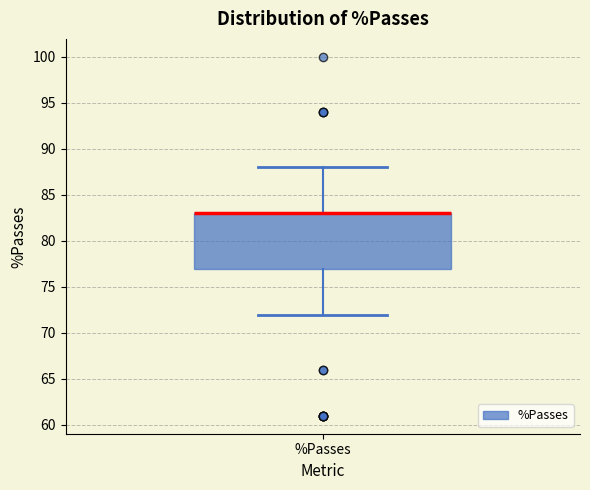

Where does the lower whisker of the box for %Passes end on the y-axis? The values are not printed on the chart, so give them approximately, as read against the axis.

72